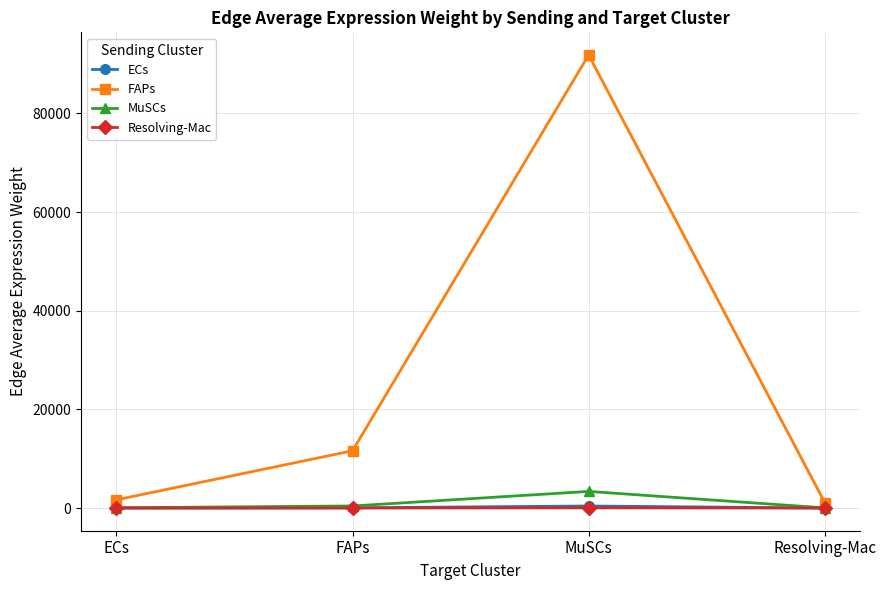

What is the total value across all series at Resolving-Mac?

1172.3